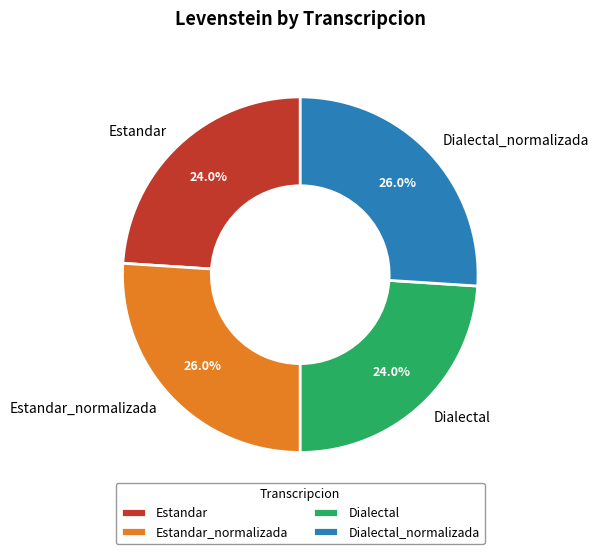

What percentage do Dialectal and Estandar_normalizada together represent?

50.0%